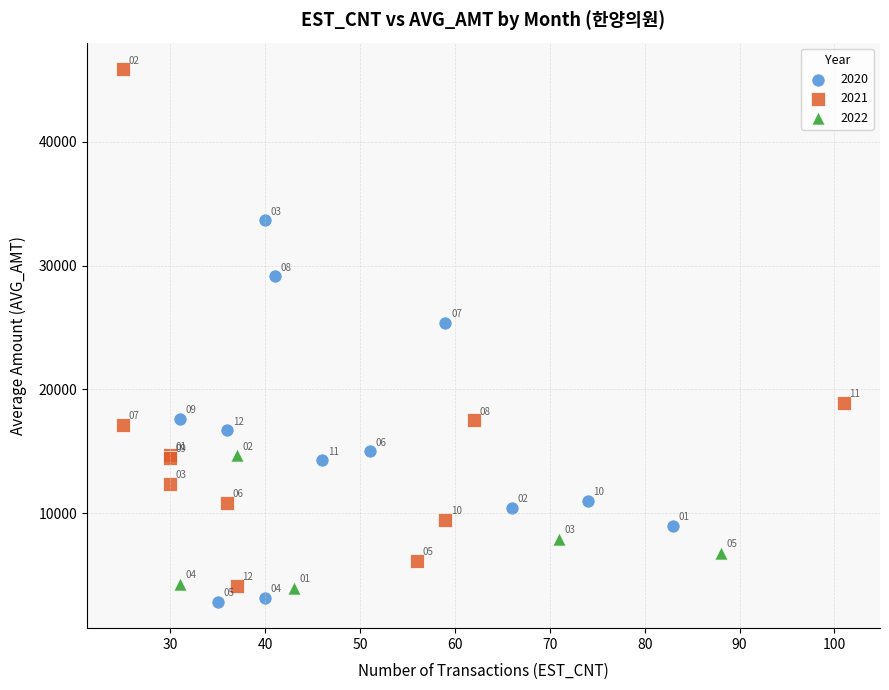

Which series reaches the maximum Y coordinate?

2021